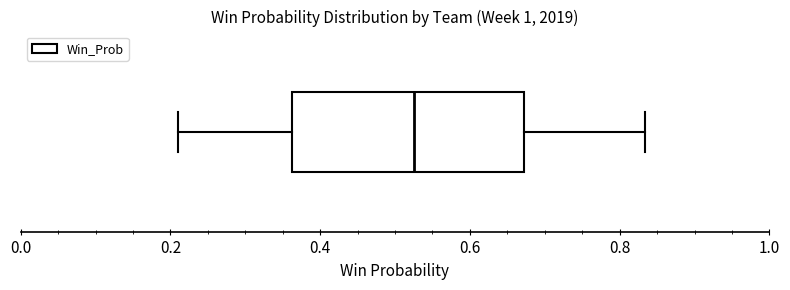

Where is the right edge of the box on the x-axis? The values are not printed on the chart, so give them approximately, as read against the axis.

0.68